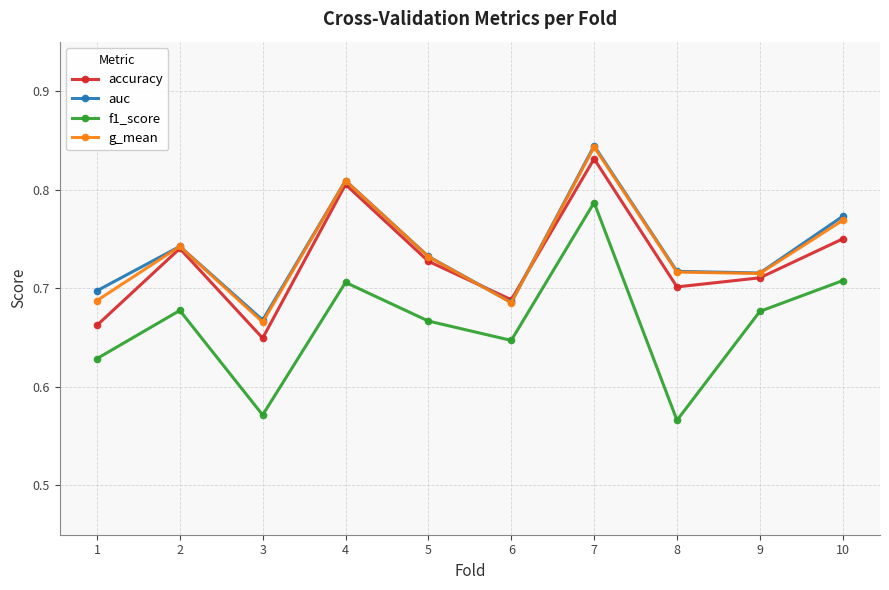

Which category has the highest value in the f1_score series?

7